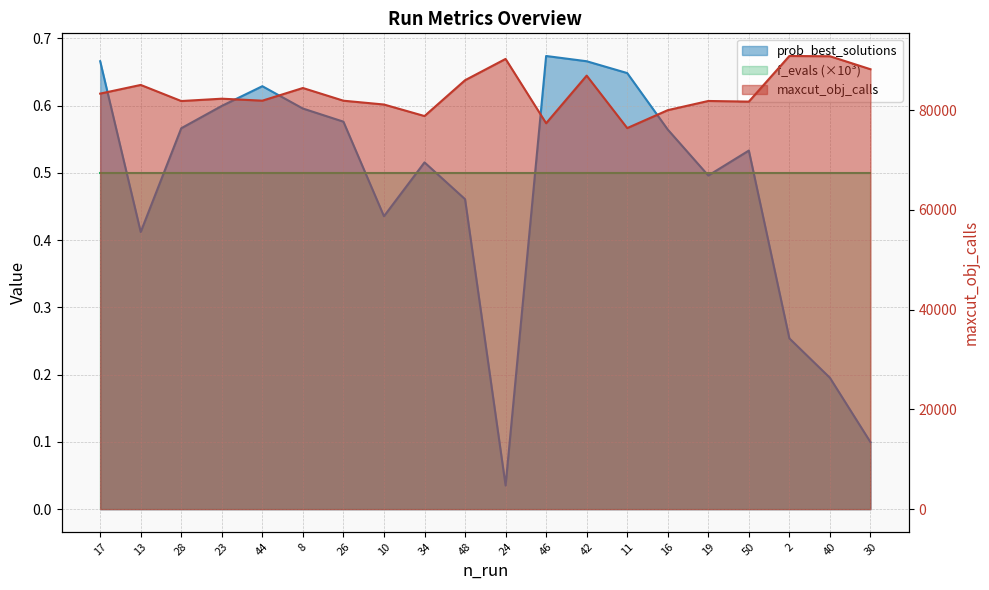

Which series has the largest total across all categories?

maxcut_obj_calls